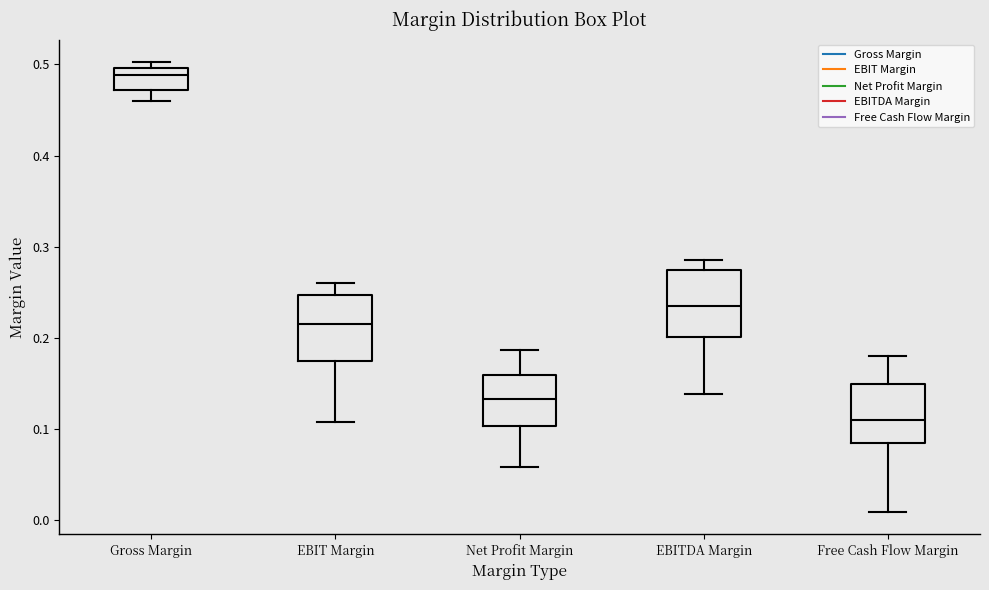

Reading left to right, read every box against the y-axis: the position of its median line, the range the box covers, and the ends of its whiskers. The values are not printed on the chart, so give them approximately, as read against the axis.

Gross Margin: median 0.49, box 0.47 to 0.50, whiskers 0.46 to 0.50 (just above the box's upper edge)
EBIT Margin: median 0.22, box 0.17 to 0.25, whiskers 0.11 to 0.26
Net Profit Margin: median 0.13, box 0.10 to 0.16, whiskers 0.06 to 0.19
EBITDA Margin: median 0.24, box 0.20 to 0.27, whiskers 0.14 to 0.29
Free Cash Flow Margin: median 0.11, box 0.08 to 0.15, whiskers 0.01 to 0.18